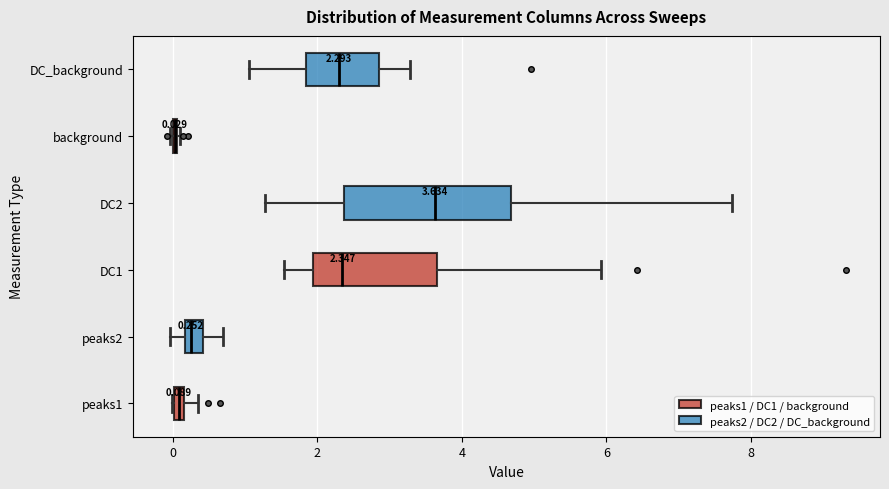

Comparing the boxes themselves (not the whiskers), which one is the widest?

DC2